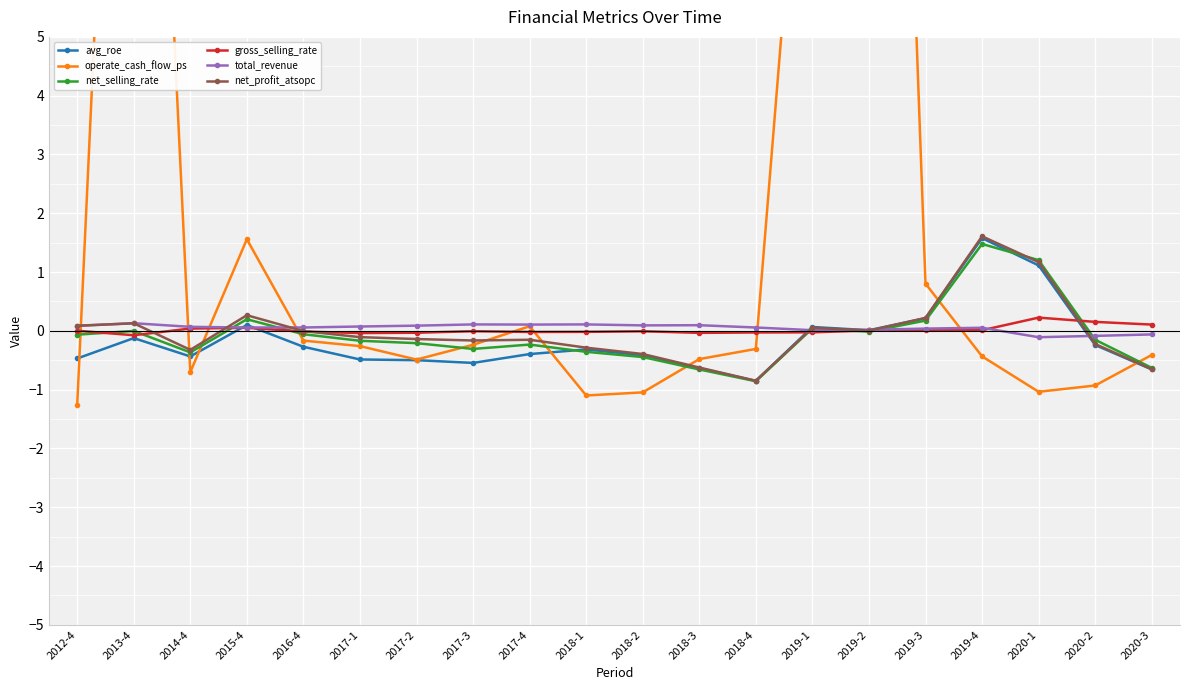

Between 2014-4 and 2020-1, which series saw the biggest shift?

net_selling_rate